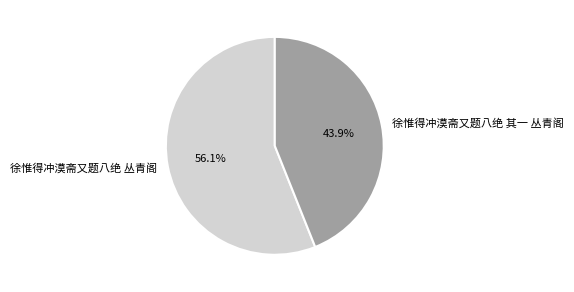

To the nearest percent, what percentage of the pie is 徐惟得冲漠斋又题八绝 丛青阁?

56%